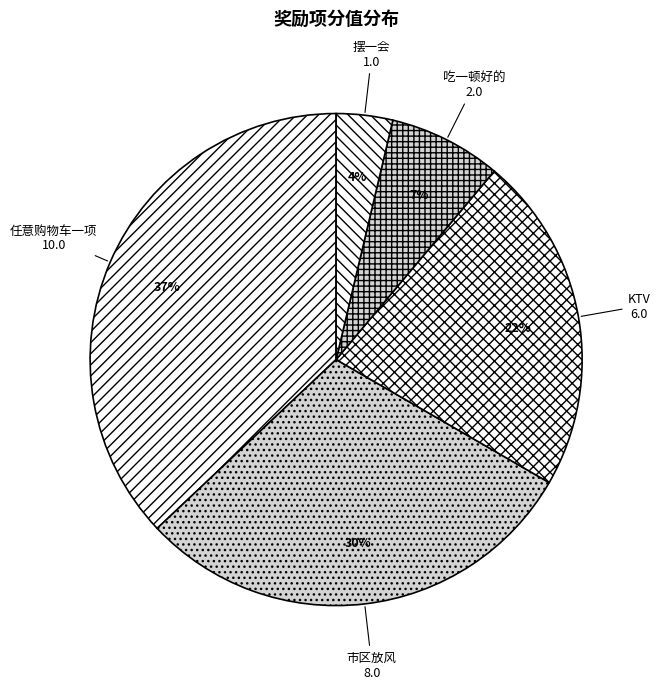

Between 市区放风 and 任意购物车一项, which is larger?

任意购物车一项